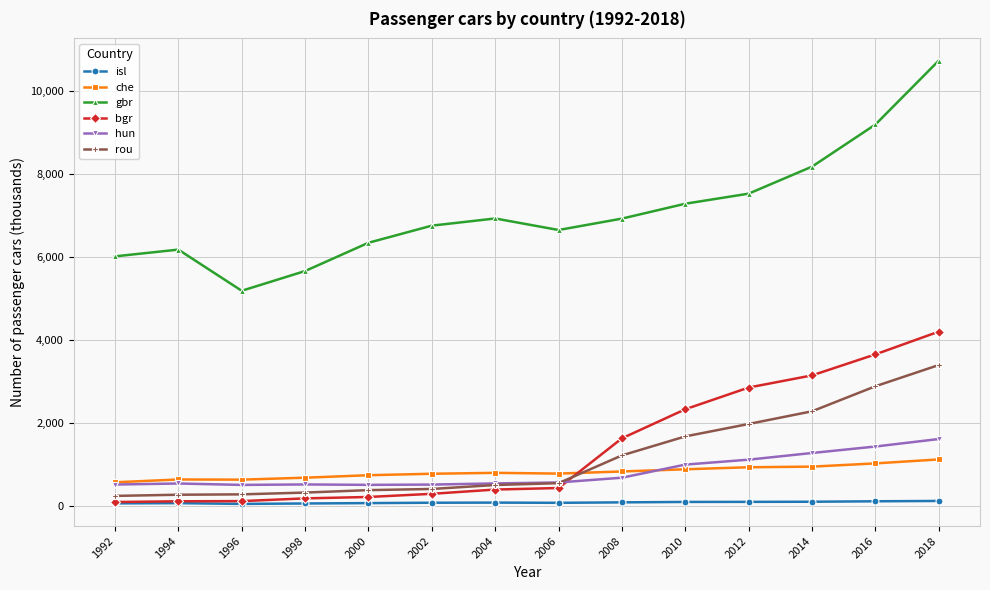

Does the chart display data point markers on the line(s)?

Yes